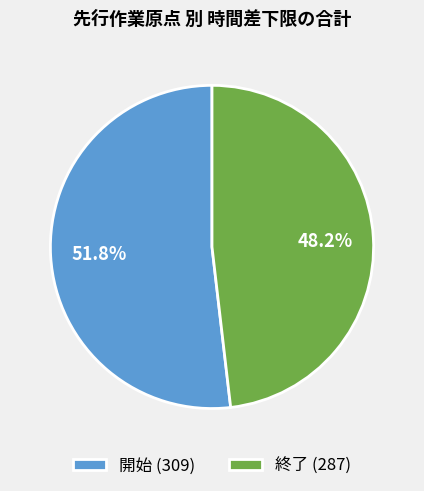

Combined, what portion of the pie is 開始 (309) and 終了 (287)?

100.0%